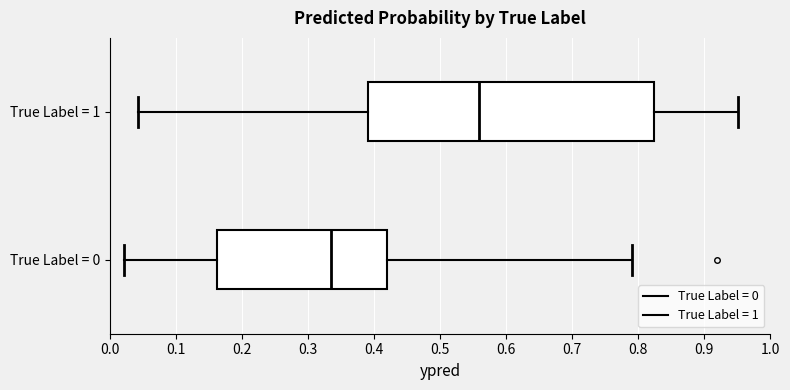

Which box has the furthest to the left median line?

True Label = 0